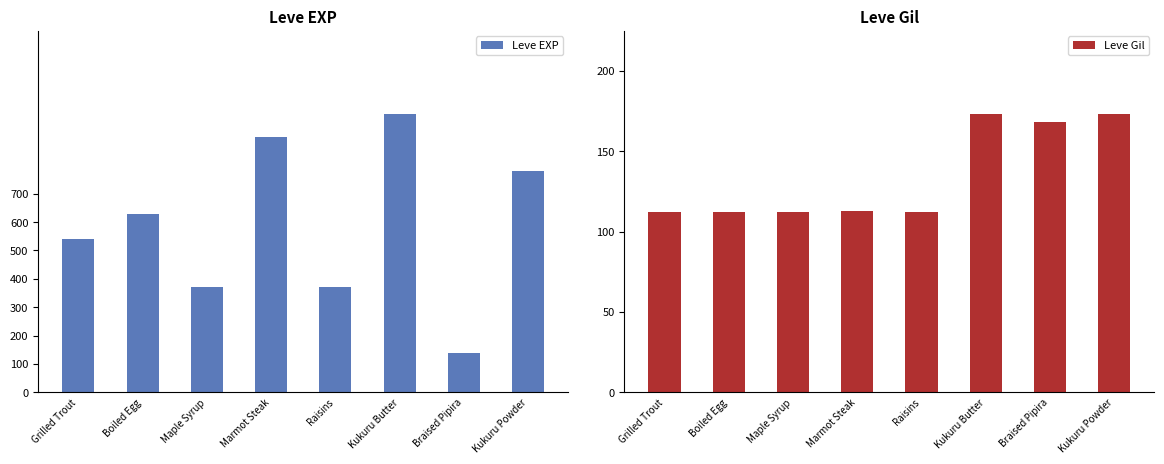

What is the total value across all series at Marmot Steak?

1013